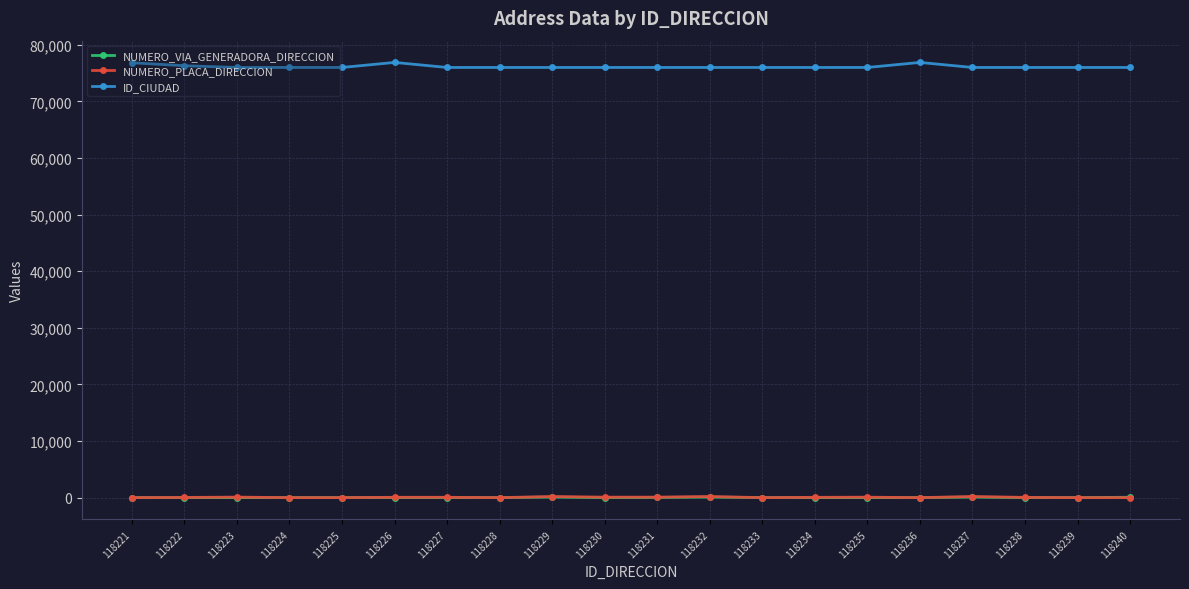

What value does the ID_CIUDAD series have at 118226, to the nearest 50?

76900